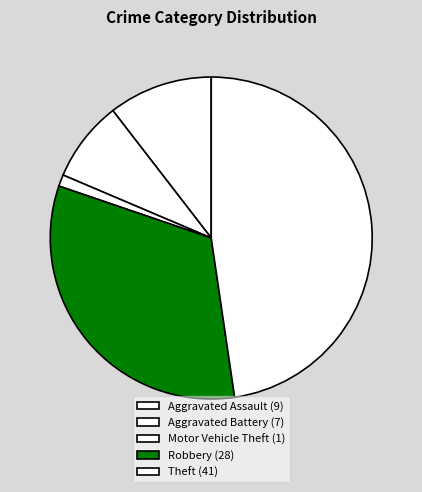

How many segments does this pie chart have?

5